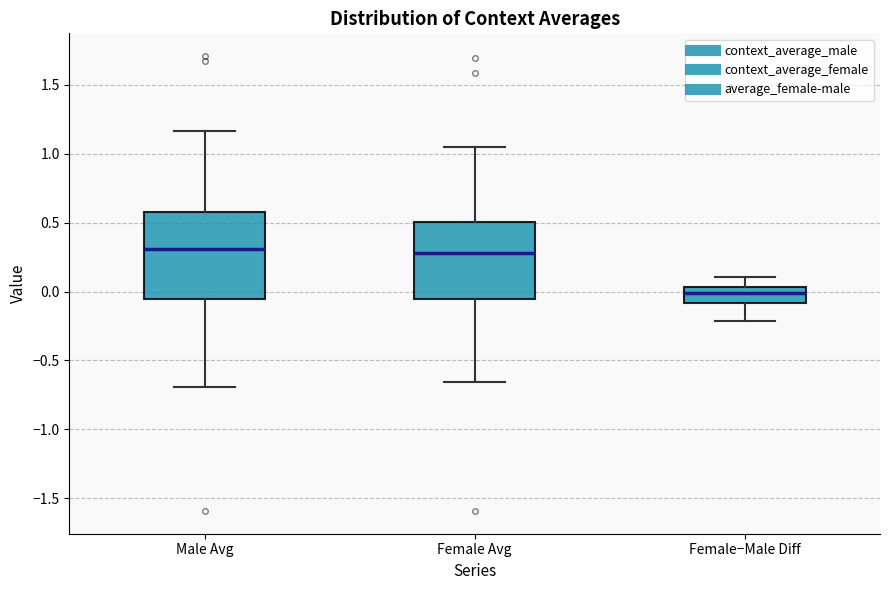

Reading left to right, transcribe this box plot: for each box, give where its median line is, the range the box spans, and where its two whiskers end, as read against the y-axis. The values are not printed on the chart, so give them approximately, as read against the axis.

Male Avg: median 0.30, box -0.05 to 0.60, whiskers -0.70 to 1.15
Female Avg: median 0.30, box -0.05 to 0.50, whiskers -0.65 to 1.05
Female−Male Diff: median 0.00, box -0.10 to 0.05, whiskers -0.20 to 0.10